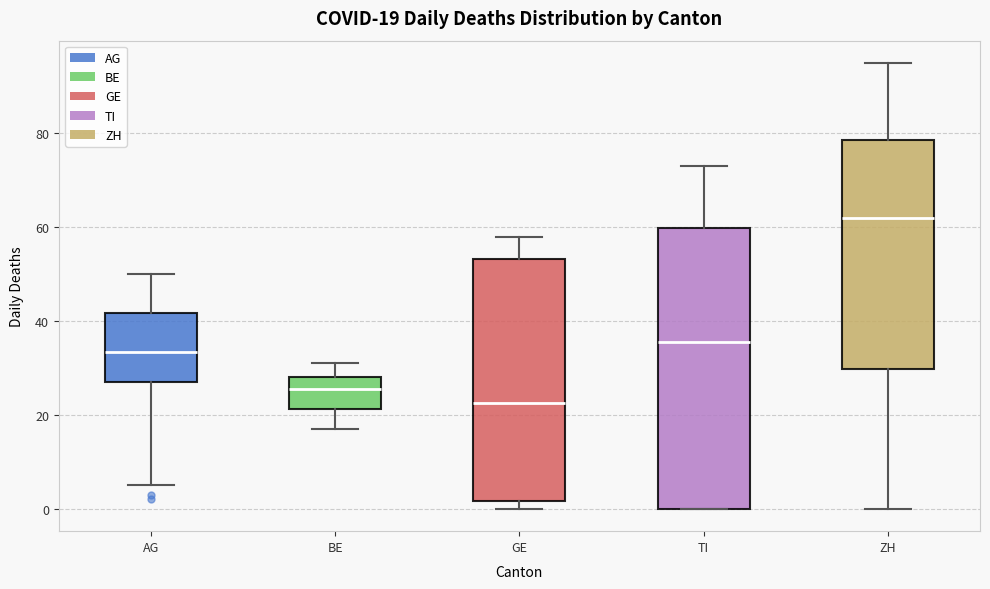

Which box has the lowest median line?

GE